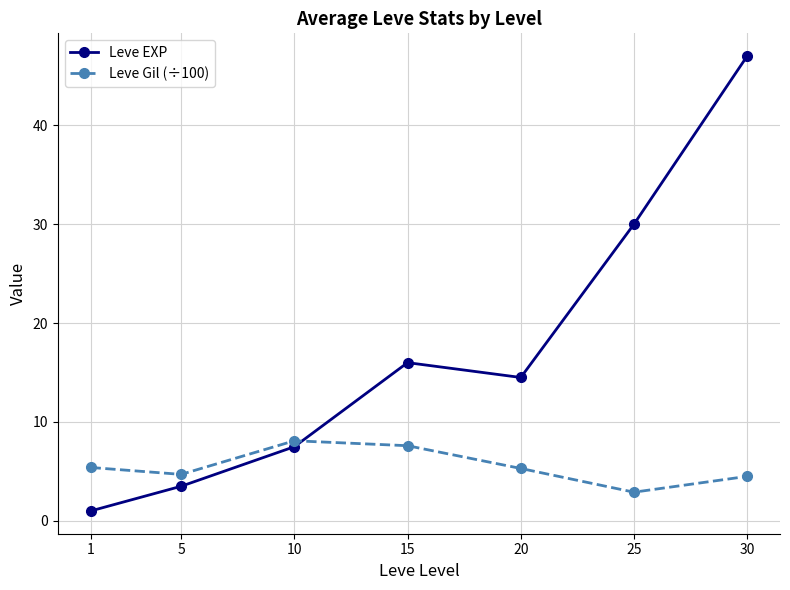

Read the Leve EXP value at 5.

3.5